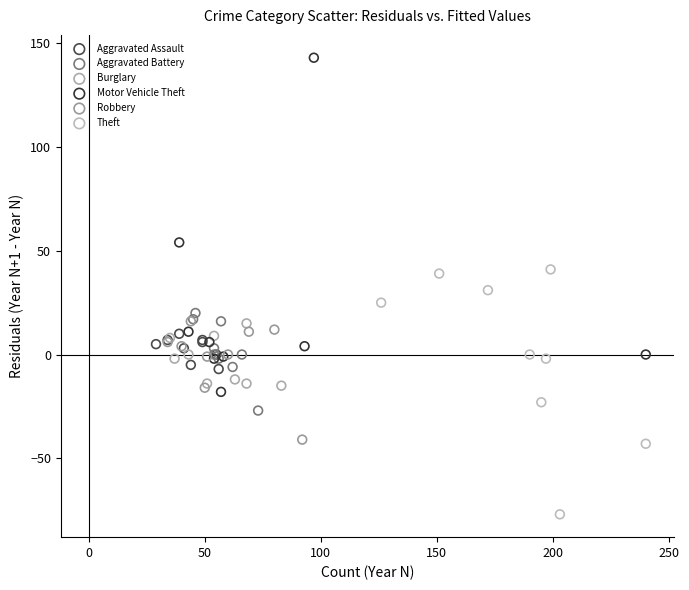

Which series contains the lowest Y value?

Theft